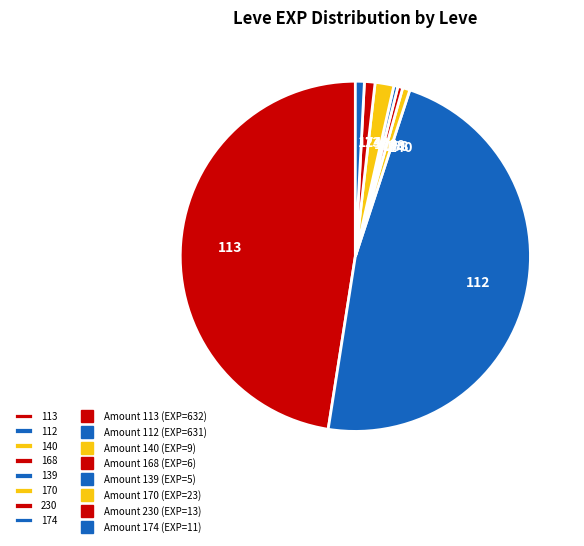

Which has a higher value, 168 or 113?

113